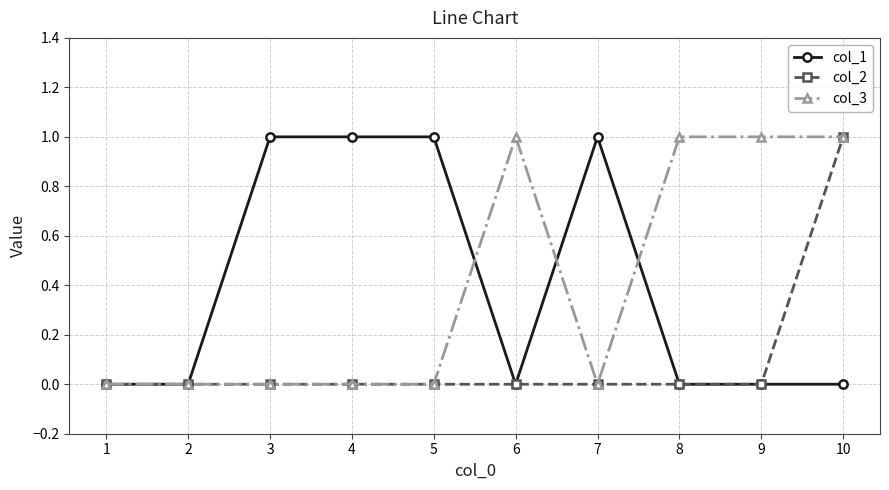

The col_2 series shows 0 at 5. True or false?

True